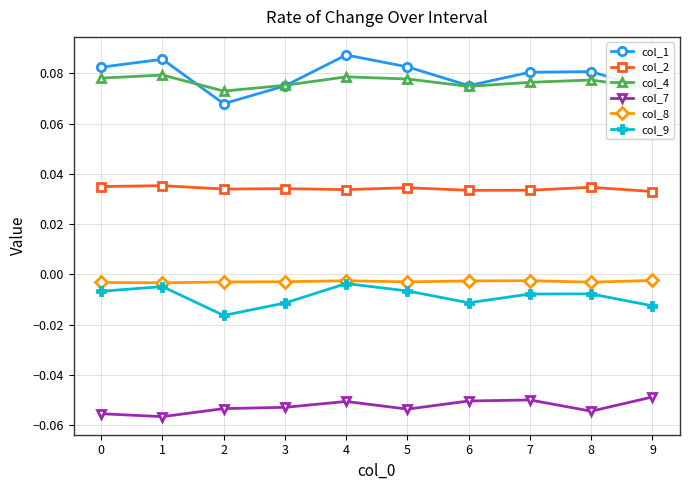

Count the col_1 values in the range 0 to 1.

10